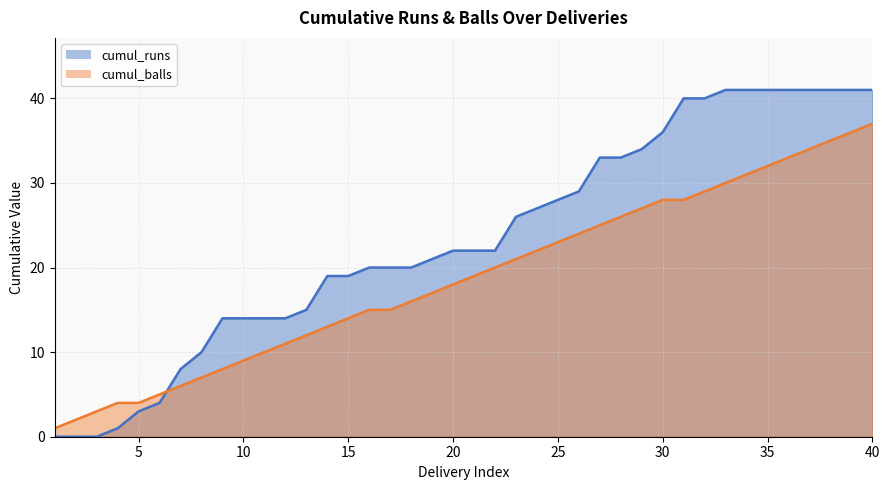

Where do cumul_runs and cumul_balls first cross each other?

6 and 7